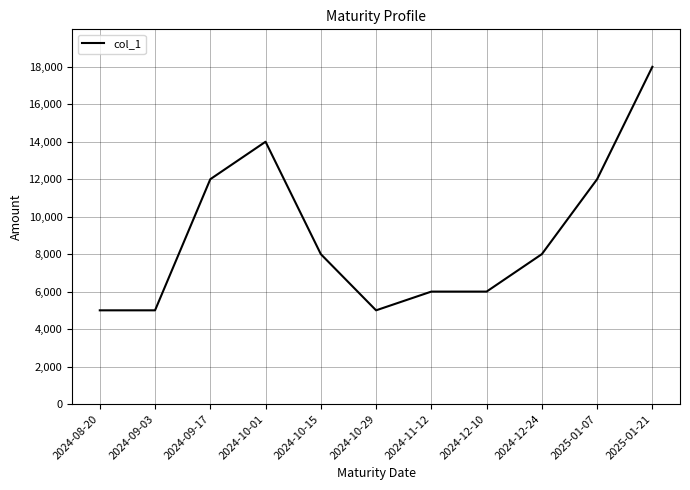

The chart shows a value of 3142 at 2024-12-10. True or false?

False